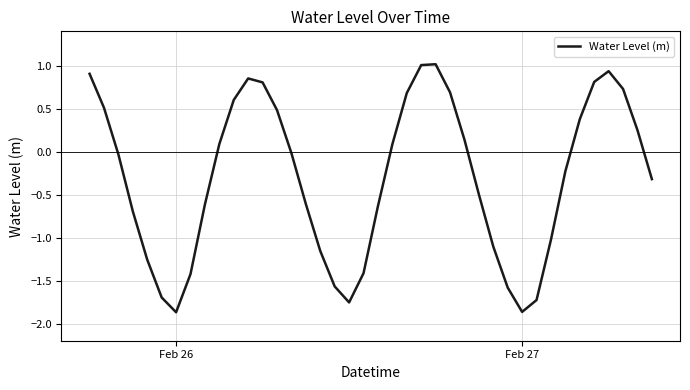

What is the minimum value shown in the chart?

-1.9